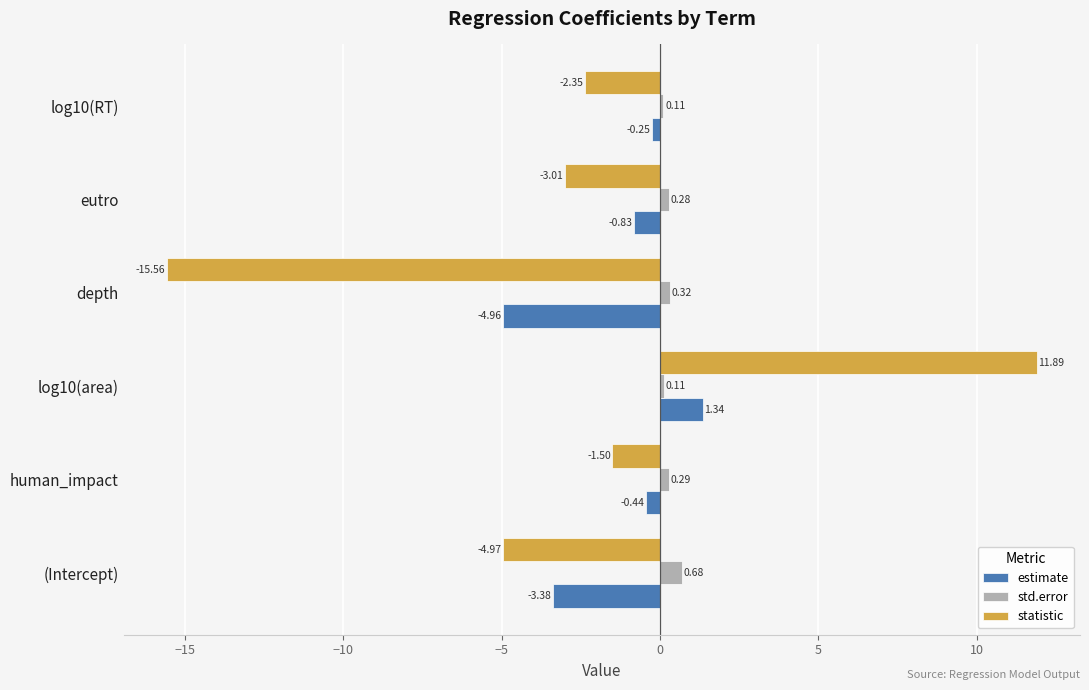

At which category is the sum across all series the highest?

log10(area)